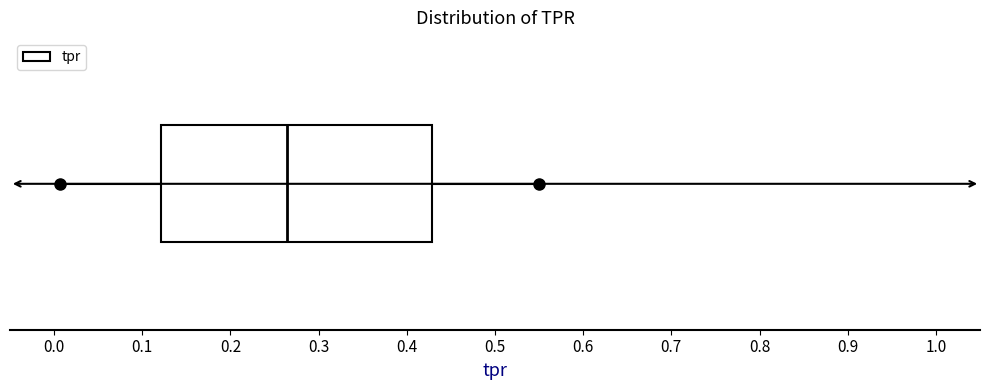

Where is the left edge of the box on the x-axis? The values are not printed on the chart, so give them approximately, as read against the axis.

0.12